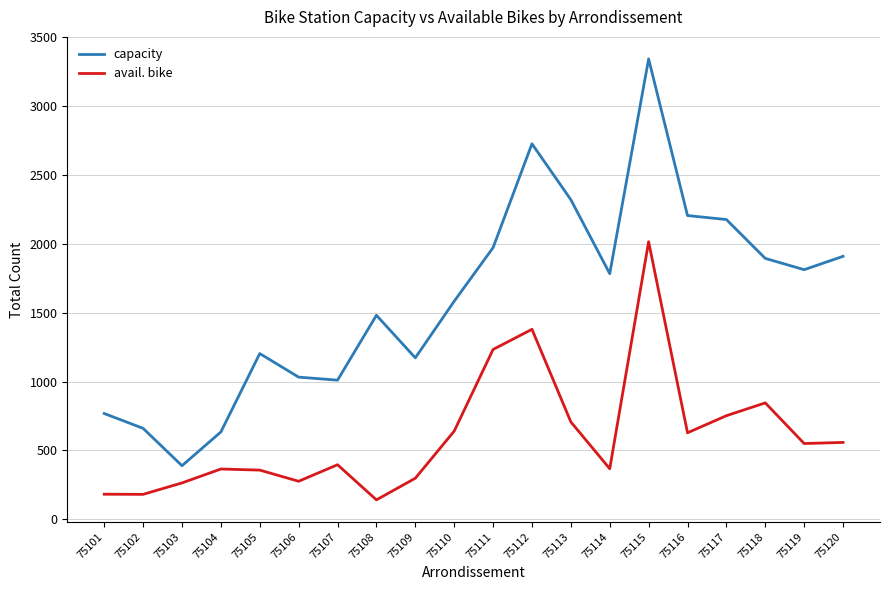

At which category does capacity reach its first local valley?

75103